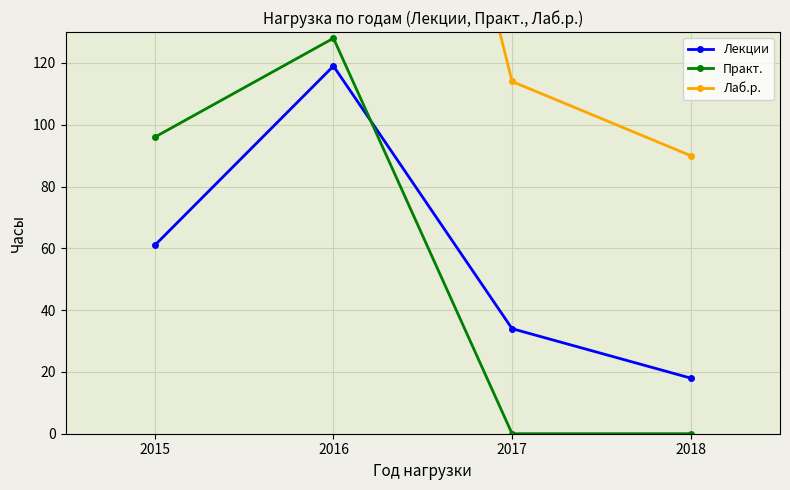

At which label does Лаб.р. reach its minimum?

2018